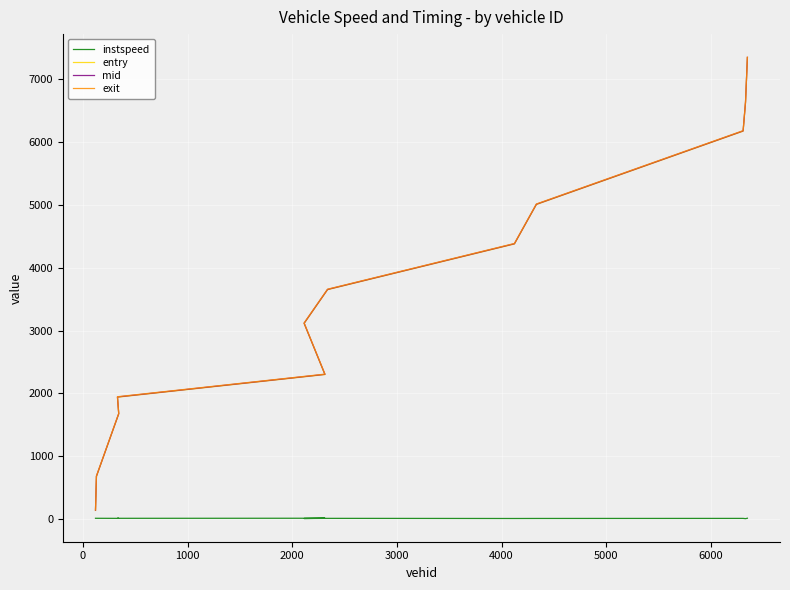

What is the value of the entry point at the 7th from the left?

3649.4